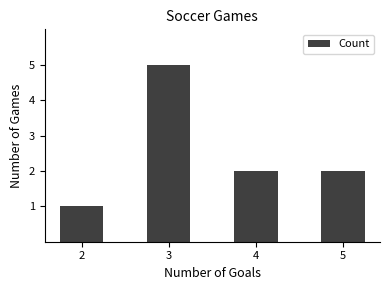

What is the ratio of the value at 2 to the value at 5?

0.5